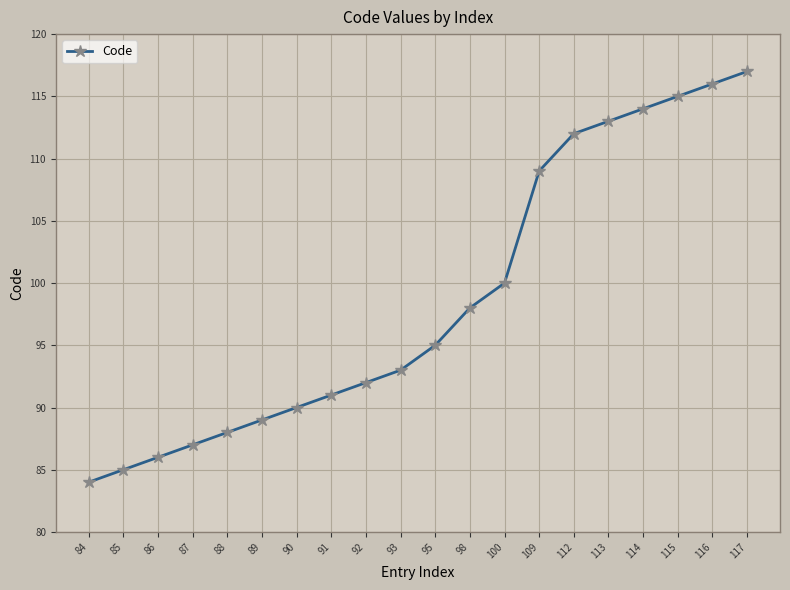

Which category has the lowest value across all series?

84